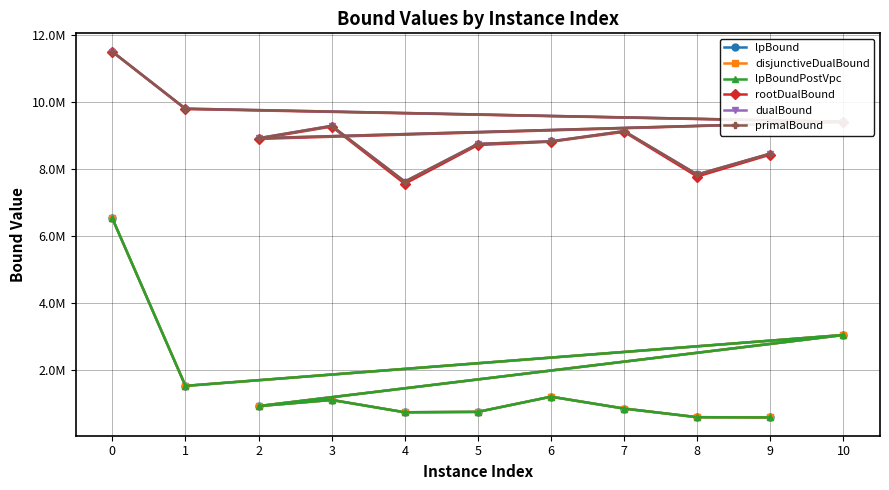

True or false: lpBoundPostVpc and dualBound intersect in this chart.

False